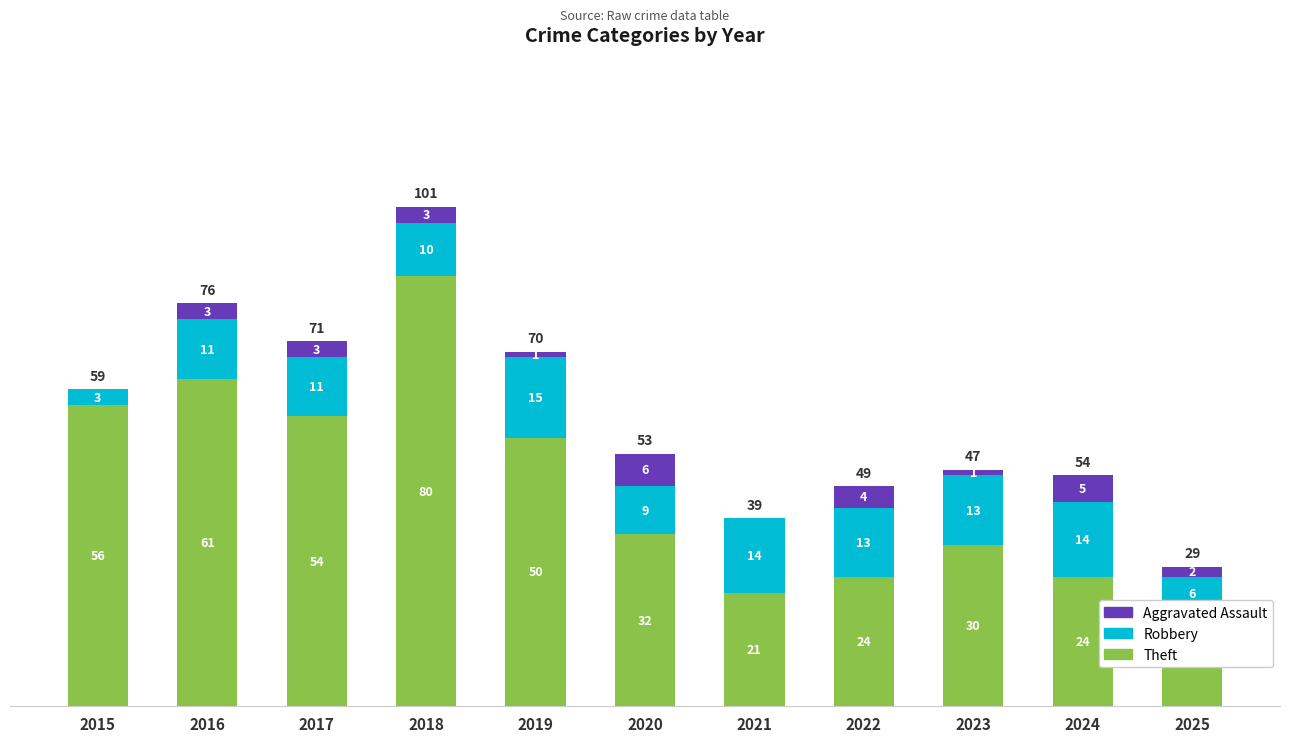

Rank the series by their average value, from highest to lowest.

Theft, Robbery, Aggravated Assault